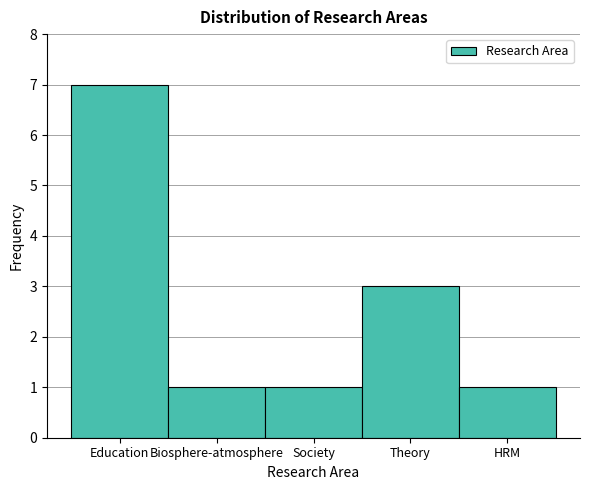

Reading left to right, extract all data points from this chart.

Education=7	Biosphere-atmosphere=1	Society=1	Theory=3	HRM=1